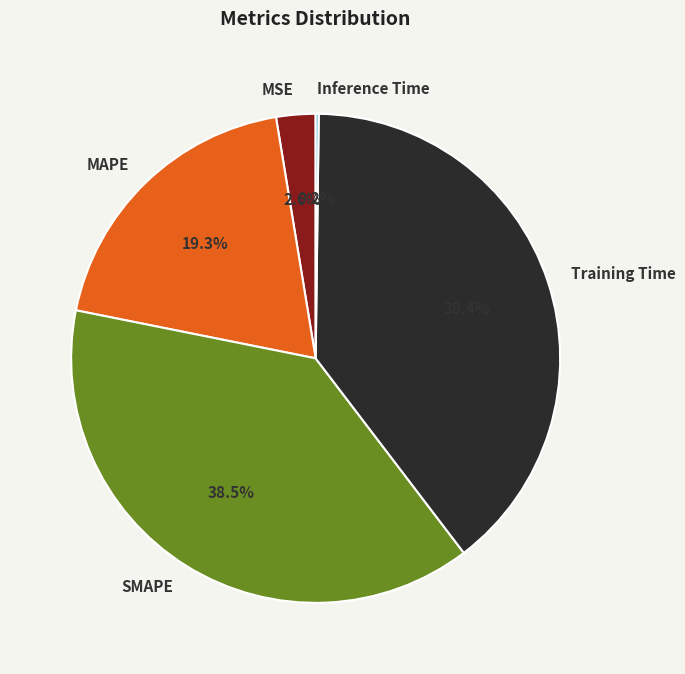

What is the largest slice in the pie chart?

Training Time